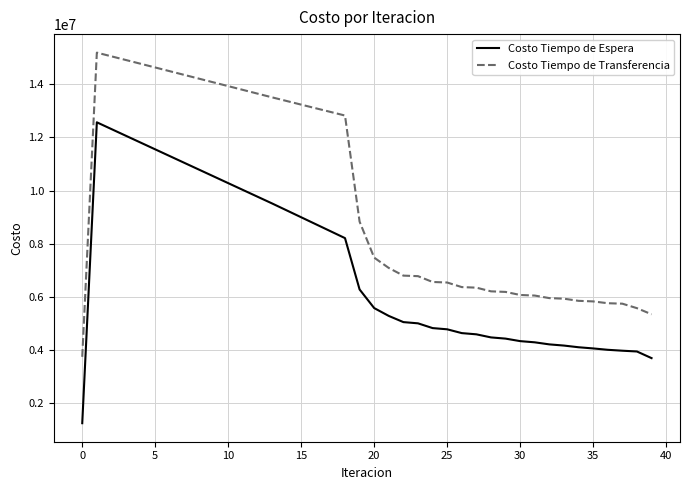

True or false: Costo Tiempo de Transferencia and Costo Tiempo de Espera intersect in this chart.

False